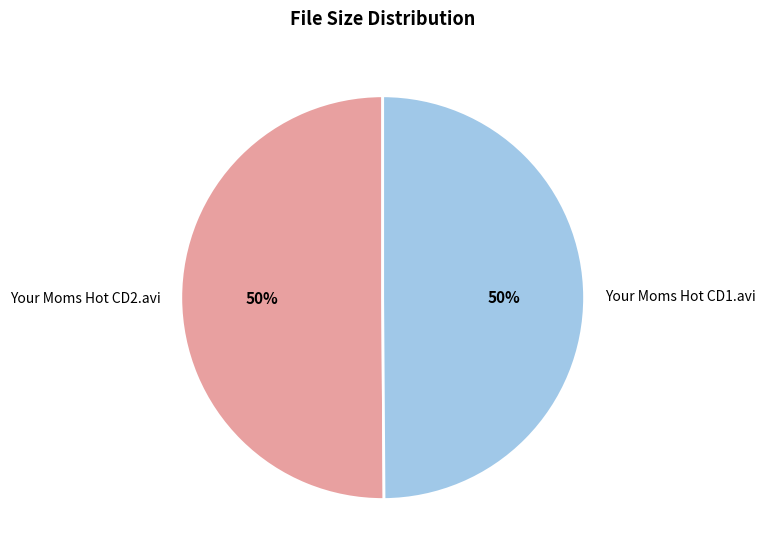

Count the number of slices in the pie.

2